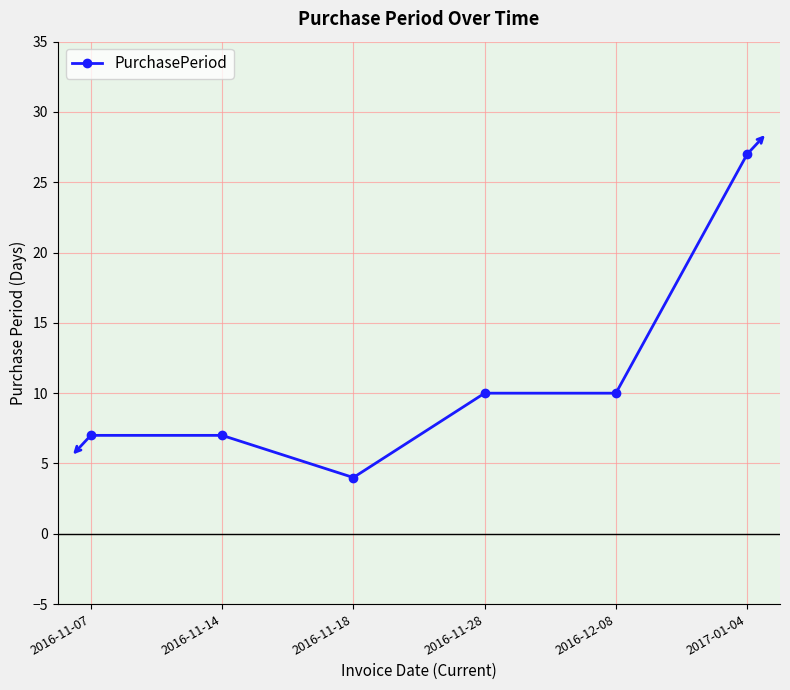

What position from the right is 2016-11-28?

3